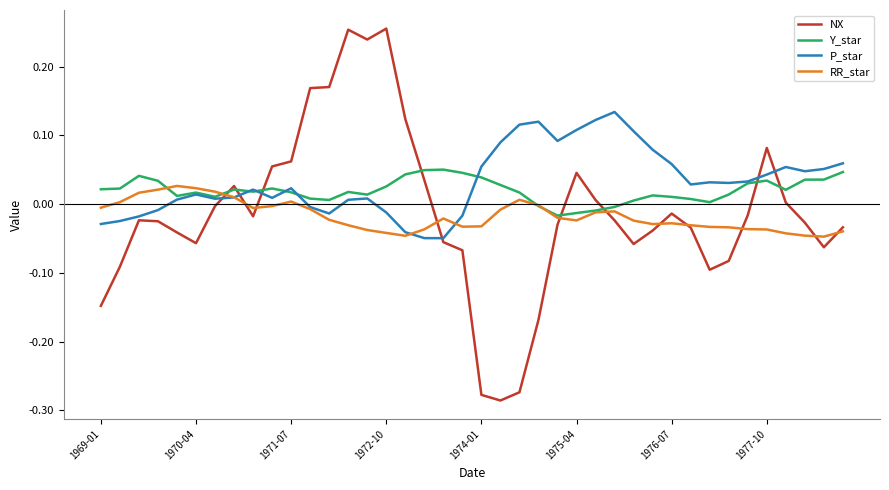

Does the chart have visible grid lines?

No